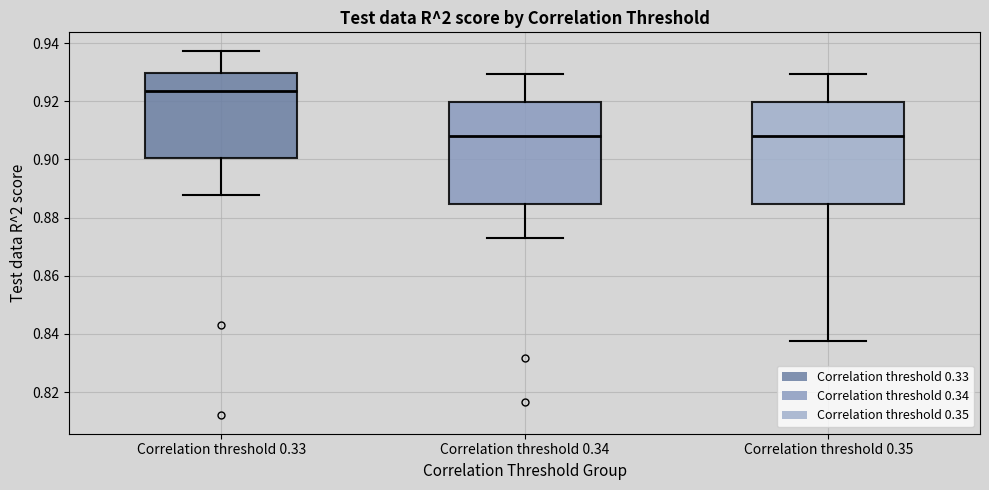

Reading left to right, transcribe this box plot: for each box, give where its median line is, the range the box spans, and where its two whiskers end, as read against the y-axis. The values are not printed on the chart, so give them approximately, as read against the axis.

Correlation threshold 0.33: median 0.924, box 0.900 to 0.930, whiskers 0.888 to 0.938
Correlation threshold 0.34: median 0.908, box 0.884 to 0.920, whiskers 0.872 to 0.930
Correlation threshold 0.35: median 0.908, box 0.884 to 0.920, whiskers 0.838 to 0.930